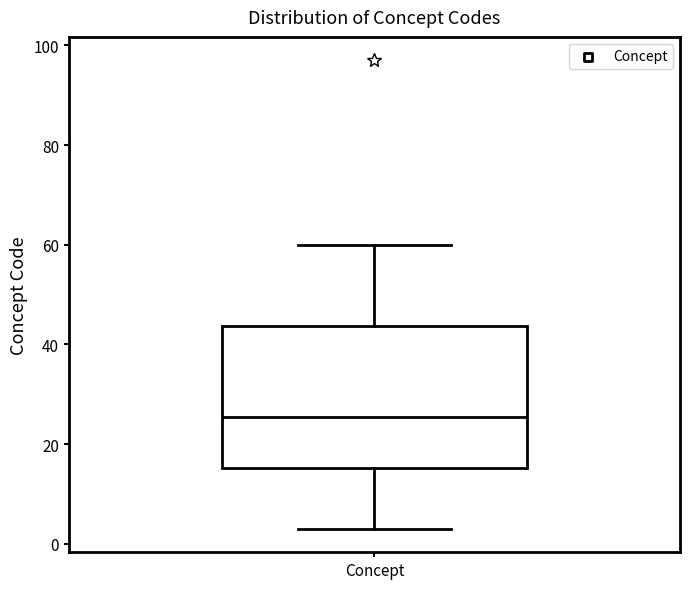

Transcribe this box plot: give where the median line is, the range the box spans, and where the two whiskers end, as read against the y-axis. The values are not printed on the chart, so give them approximately, as read against the axis.

median 26, box 16 to 44, whiskers 4 to 60